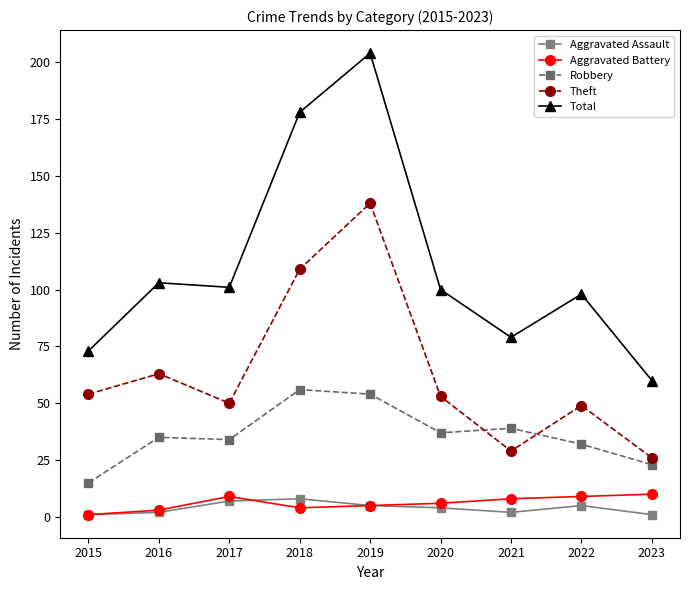

What is the spread (max minus min) of values at 2022?

93